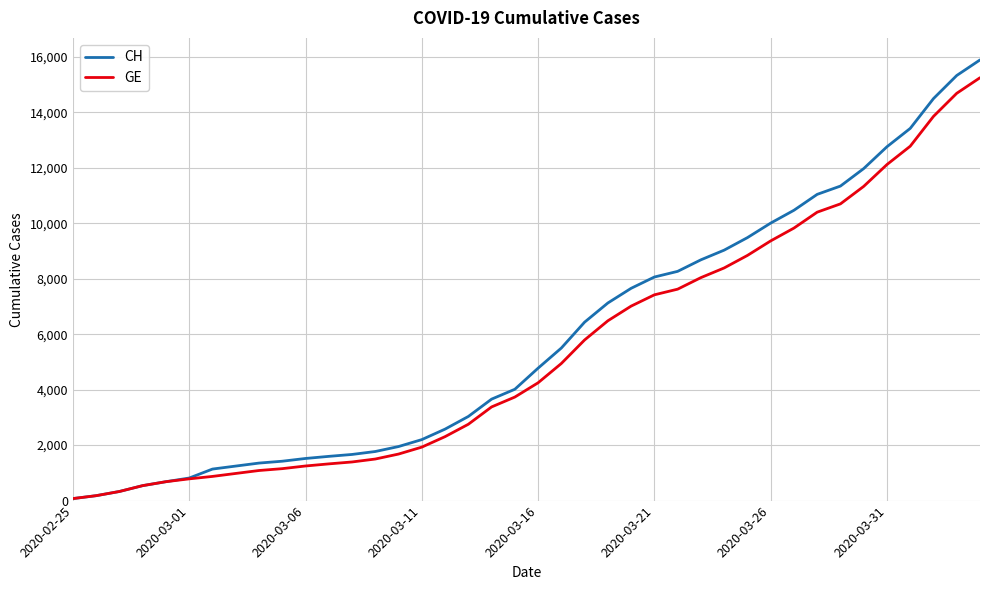

What is the maximum value for CH?

15888